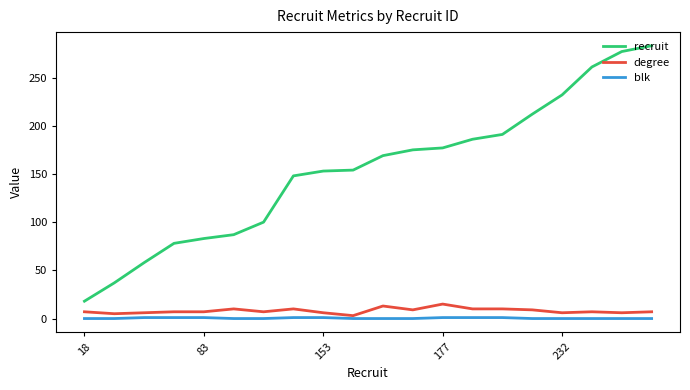

Does the chart have visible grid lines?

No